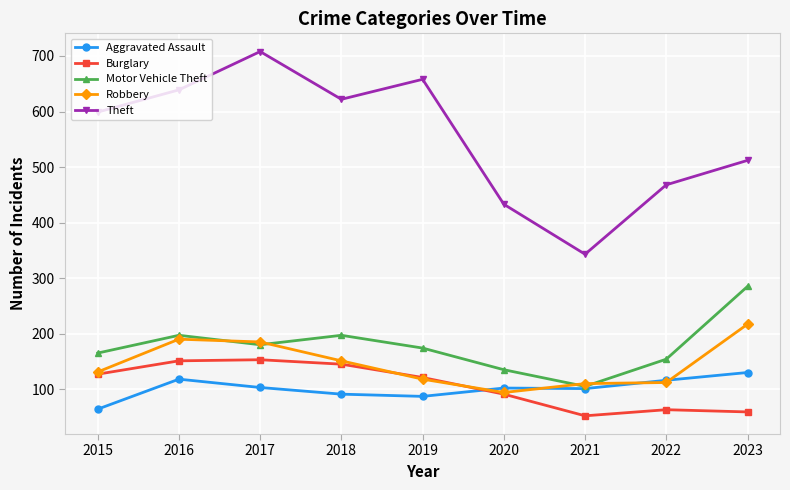

Read the Aggravated Assault value at 2017.

103